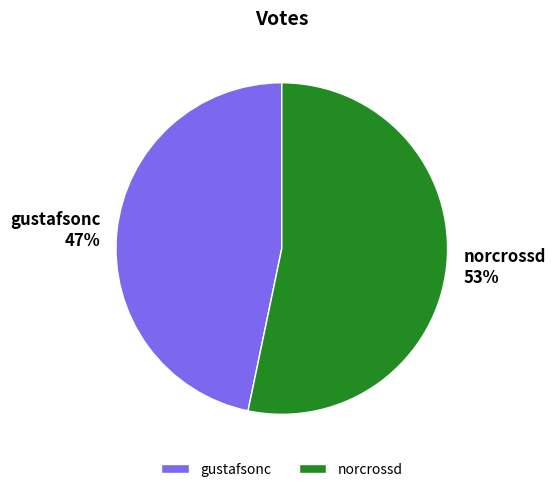

To the nearest percent, what portion does gustafsonc represent?

47%